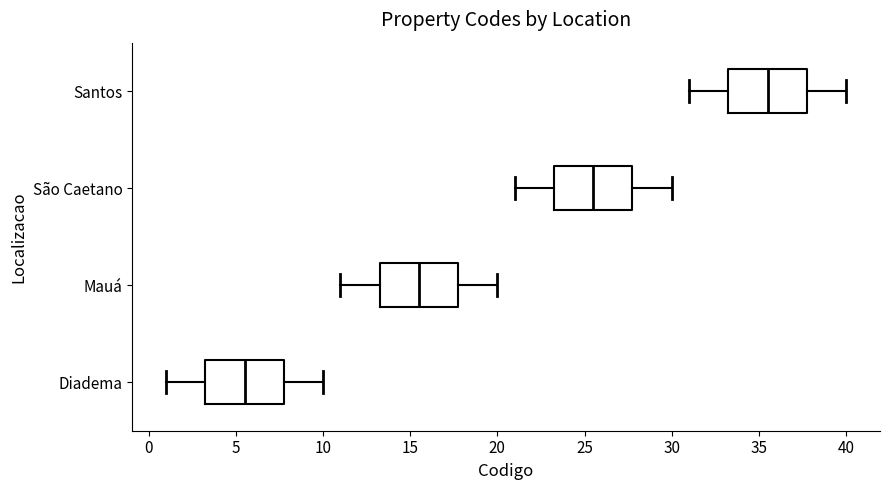

Reading bottom to top, transcribe this box plot: for each box, give where its median line is, the range the box spans, and where its two whiskers end, as read against the x-axis. The values are not printed on the chart, so give them approximately, as read against the axis.

Diadema: median 5.5, box 3.5 to 8.0, whiskers 1.0 to 10.0
Mauá: median 15.5, box 13.5 to 18.0, whiskers 11.0 to 20.0
São Caetano: median 25.5, box 23.5 to 28.0, whiskers 21.0 to 30.0
Santos: median 35.5, box 33.5 to 38.0, whiskers 31.0 to 40.0